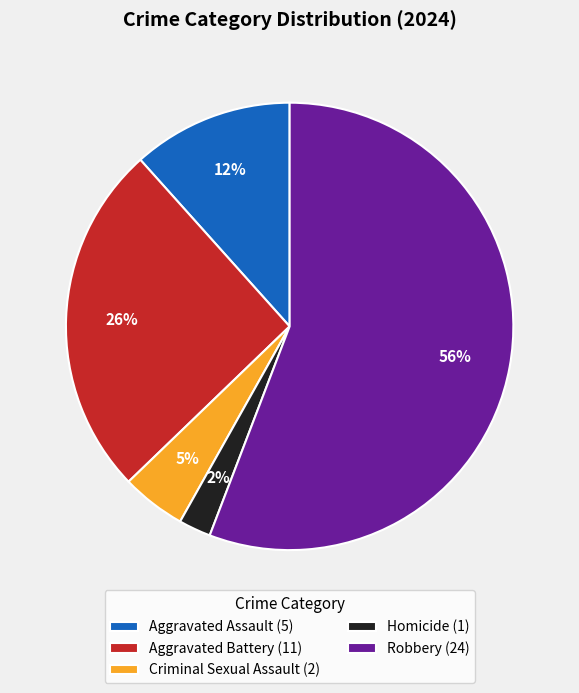

What percentage is the Aggravated Assault slice, to the nearest percent?

12%